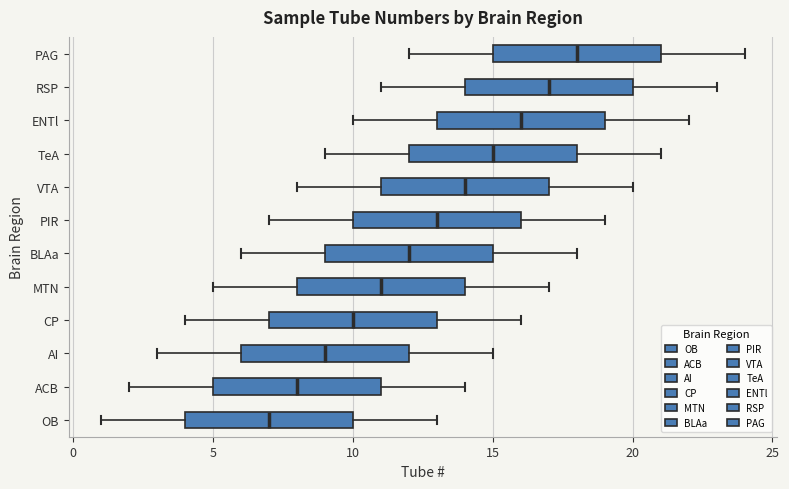

Which box has the furthest to the left median line?

OB